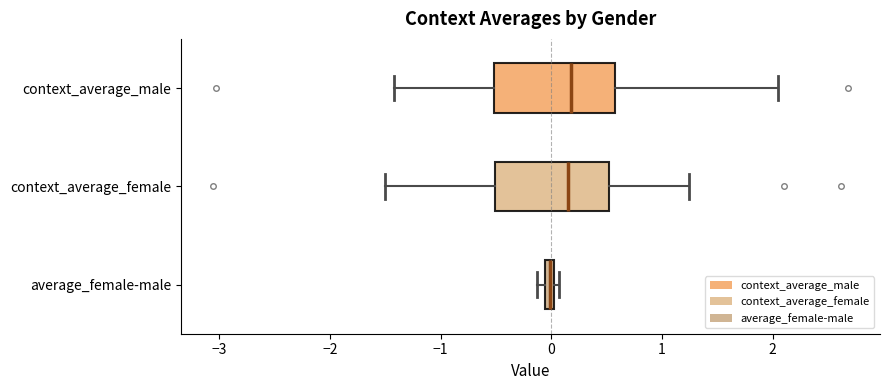

Where is the right edge of the box for context_average_male on the x-axis? The values are not printed on the chart, so give them approximately, as read against the axis.

0.6